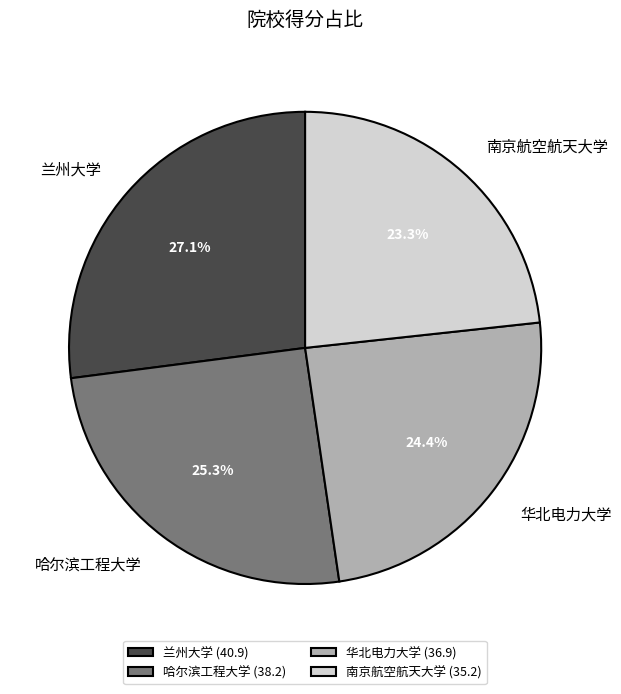

Is it true that 兰州大学 is 27% of the pie?

True